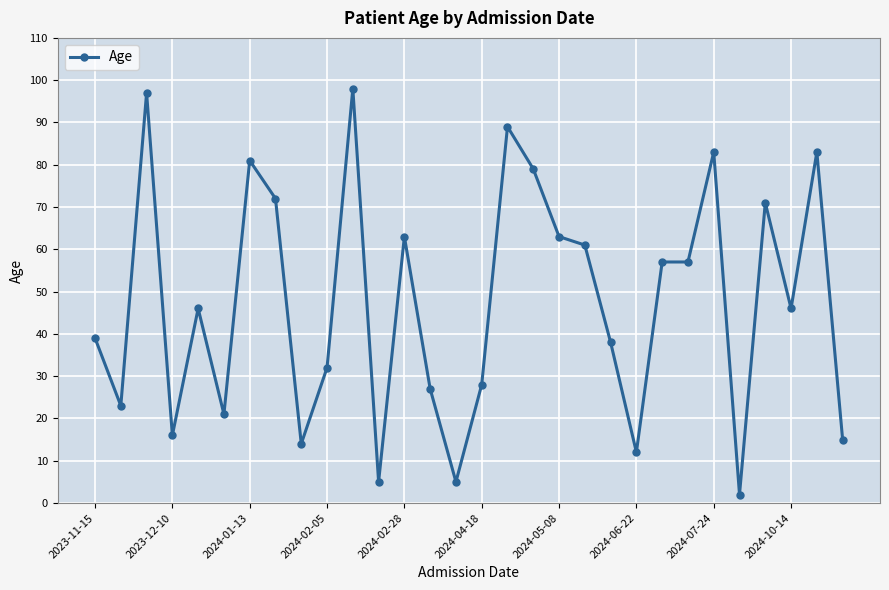

What is the value of the 25th point from the left?

83